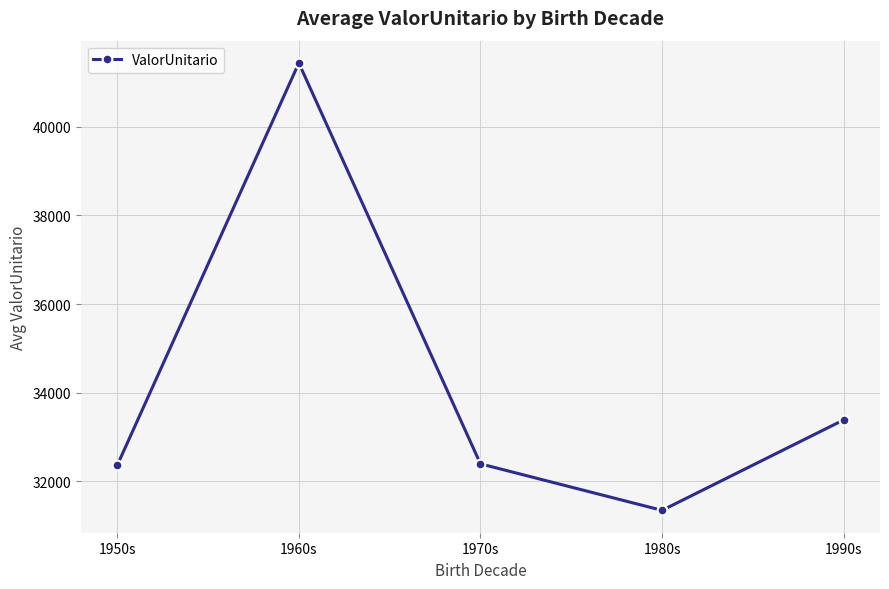

How many lines are shown in the chart?

1